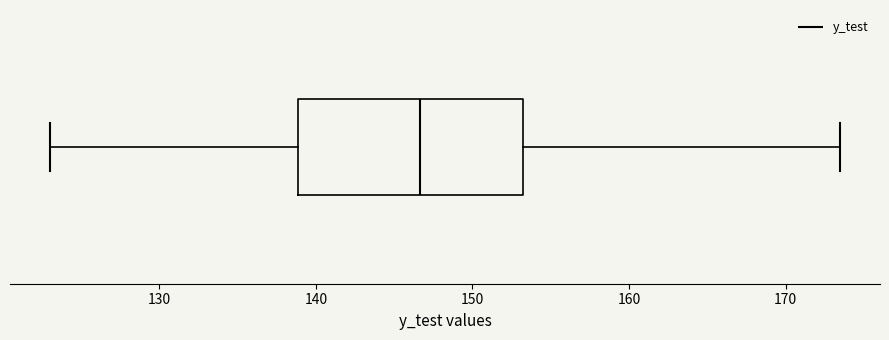

Transcribe this box plot: give where the median line is, the range the box spans, and where the two whiskers end, as read against the x-axis. The values are not printed on the chart, so give them approximately, as read against the axis.

median 147, box 139 to 153, whiskers 123 to 174